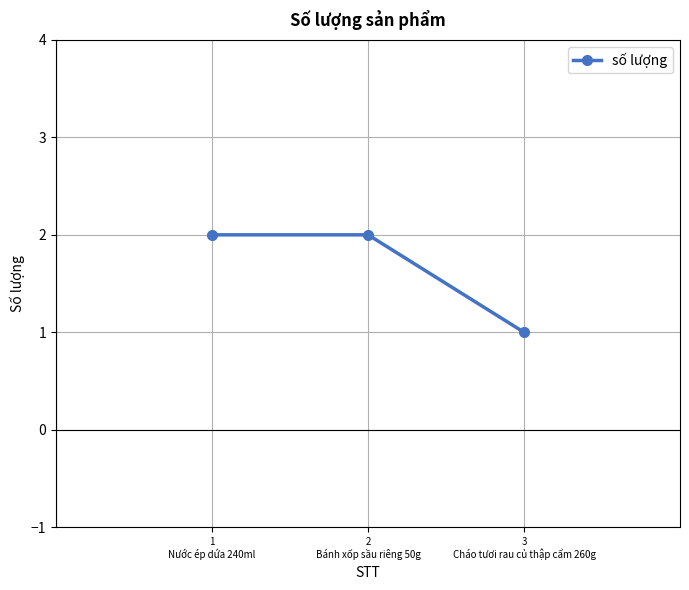

What is the sum of all values?

5